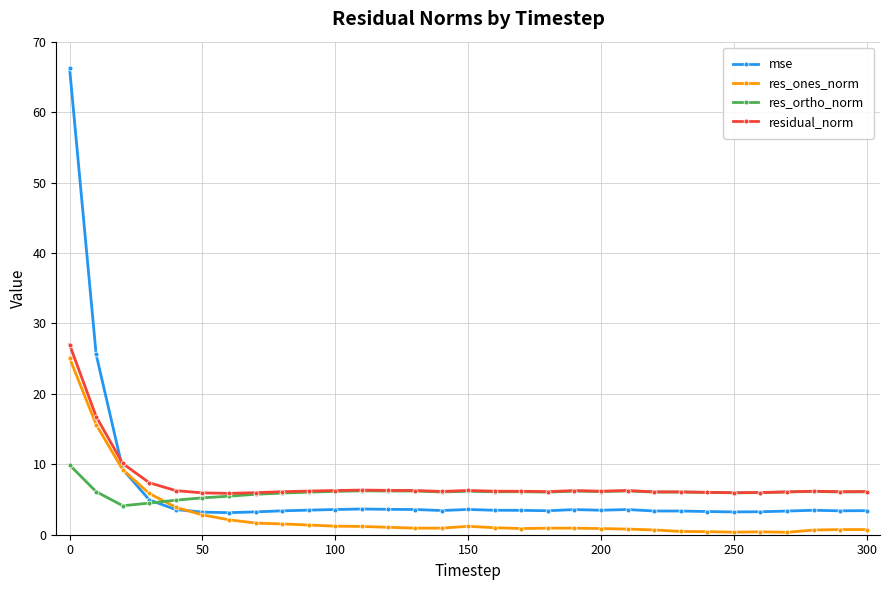

Which series ends up on top after the final intersection of residual_norm and mse?

residual_norm